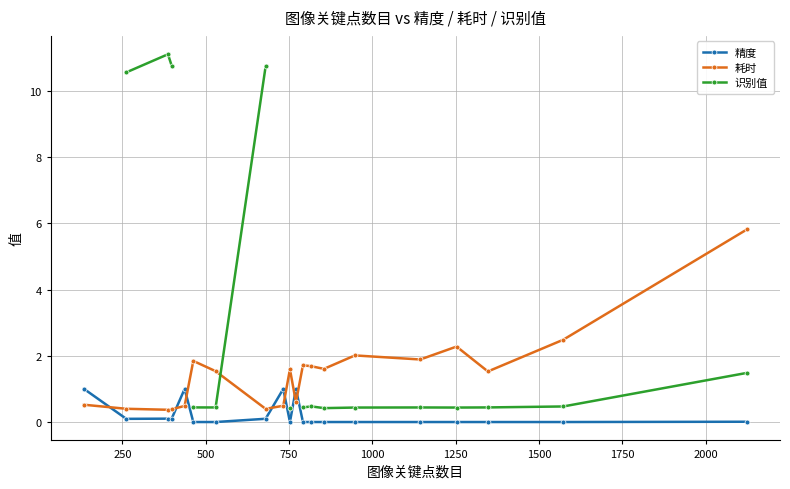

What is the highest value of the 耗时 series?

5.8